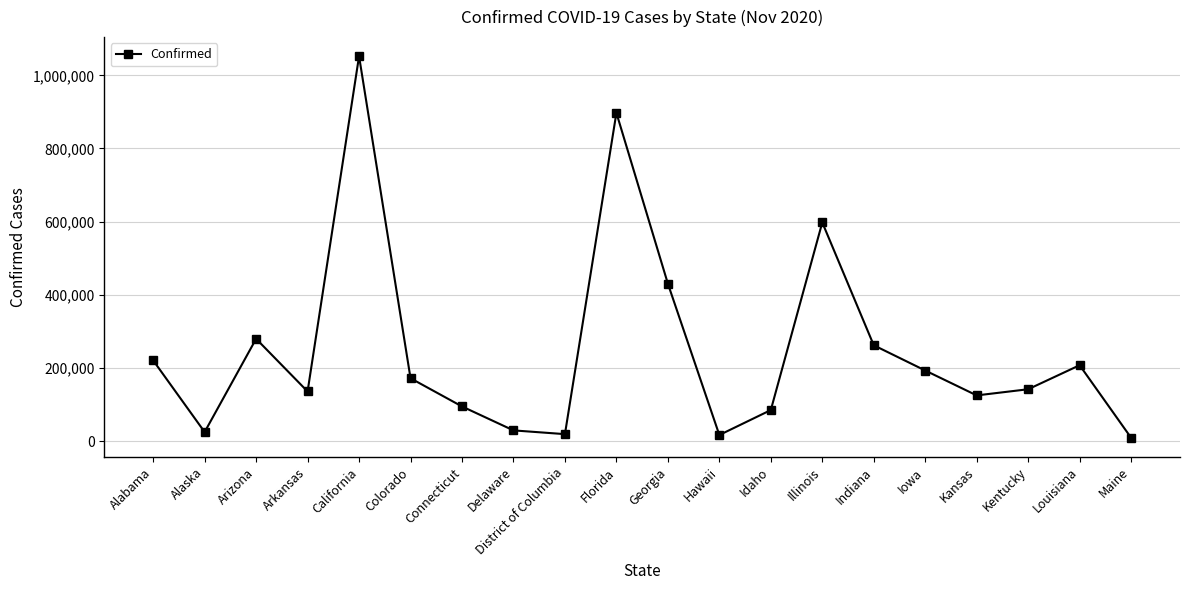

How many interior local peaks (higher than both neighbors) does the data have?

5